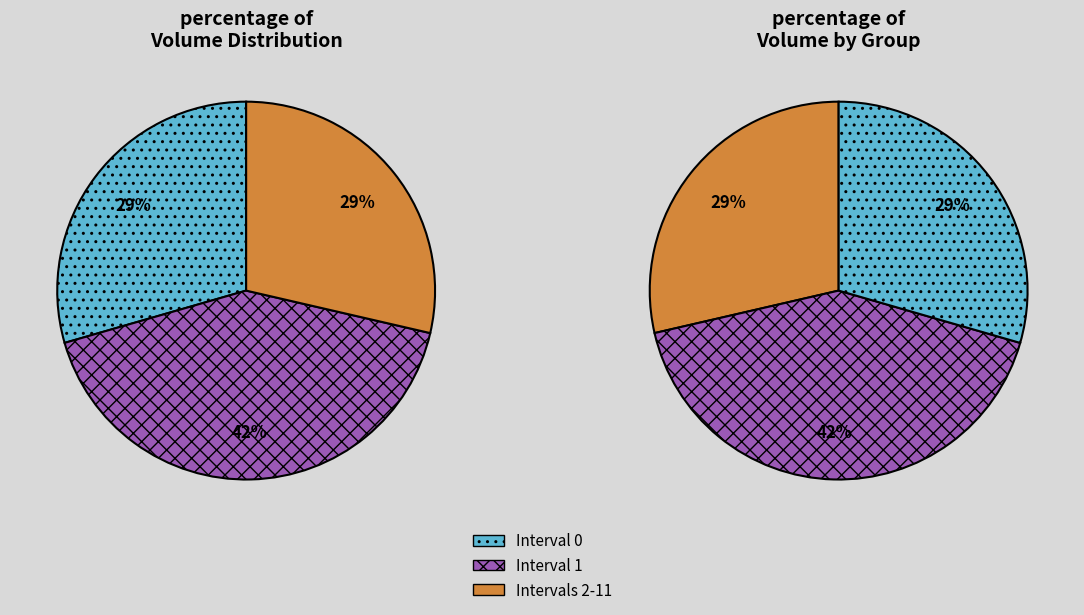

Does Interval 8 represent more than half of the total?

No